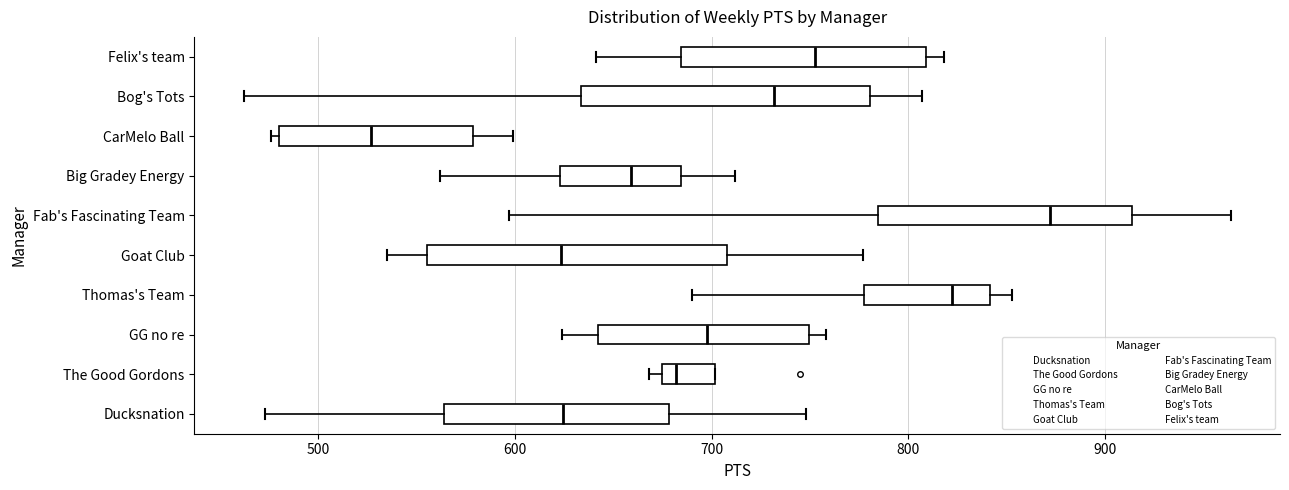

Where does the median line of the box for Ducksnation sit on the x-axis? The values are not printed on the chart, so give them approximately, as read against the axis.

620